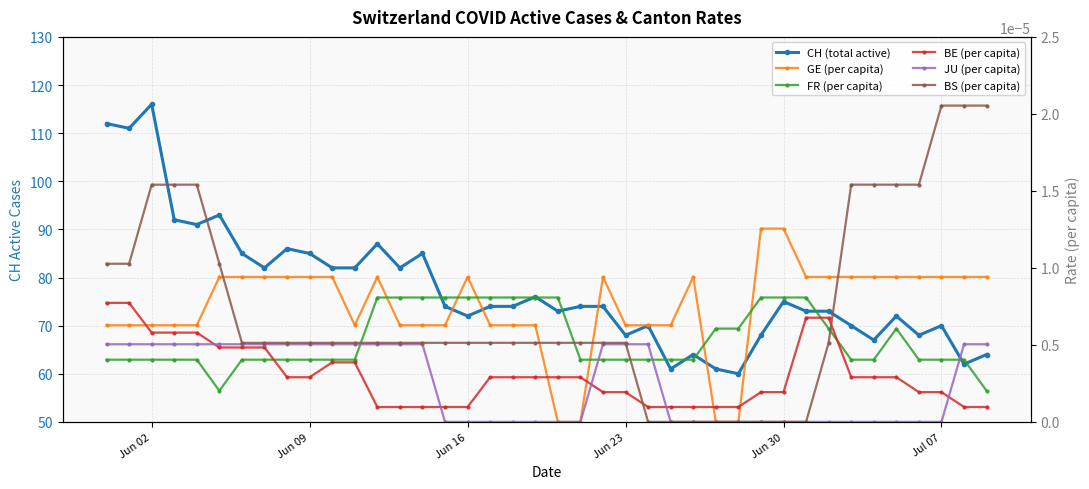

Reading left to right, extract all data points from this chart.

CH (total active): 112.0	111.0	116.0	92.0	91.0	93.0	85.0	82.0	86.0	85.0	82.0	82.0	87.0	82.0	85.0	74.0	72.0	74.0	74.0	76.0	73.0	74.0	74.0	68.0	70.0	61.0	64.0	61.0	60.0	68.0	75.0	73.0	73.0	70.0	67.0	72.0	68.0	70.0	62.0	64.0
GE (per capita): 0.0	0.0	0.0	0.0	0.0	0.0	0.0	0.0	0.0	0.0	0.0	0.0	0.0	0.0	0.0	0.0	0.0	0.0	0.0	0.0	0.0	0.0	0.0	0.0	0.0	0.0	0.0	0.0	0.0	0.0	0.0	0.0	0.0	0.0	0.0	0.0	0.0	0.0	0.0	0.0
FR (per capita): 0.0	0.0	0.0	0.0	0.0	0.0	0.0	0.0	0.0	0.0	0.0	0.0	0.0	0.0	0.0	0.0	0.0	0.0	0.0	0.0	0.0	0.0	0.0	0.0	0.0	0.0	0.0	0.0	0.0	0.0	0.0	0.0	0.0	0.0	0.0	0.0	0.0	0.0	0.0	0.0
BE (per capita): 0.0	0.0	0.0	0.0	0.0	0.0	0.0	0.0	0.0	0.0	0.0	0.0	0.0	0.0	0.0	0.0	0.0	0.0	0.0	0.0	0.0	0.0	0.0	0.0	0.0	0.0	0.0	0.0	0.0	0.0	0.0	0.0	0.0	0.0	0.0	0.0	0.0	0.0	0.0	0.0
JU (per capita): 0.0	0.0	0.0	0.0	0.0	0.0	0.0	0.0	0.0	0.0	0.0	0.0	0.0	0.0	0.0	0.0	0.0	0.0	0.0	0.0	0.0	0.0	0.0	0.0	0.0	0.0	0.0	0.0	0.0	0.0	0.0	0.0	0.0	0.0	0.0	0.0	0.0	0.0	0.0	0.0
BS (per capita): 0.0	0.0	0.0	0.0	0.0	0.0	0.0	0.0	0.0	0.0	0.0	0.0	0.0	0.0	0.0	0.0	0.0	0.0	0.0	0.0	0.0	0.0	0.0	0.0	0.0	0.0	0.0	0.0	0.0	0.0	0.0	0.0	0.0	0.0	0.0	0.0	0.0	0.0	0.0	0.0